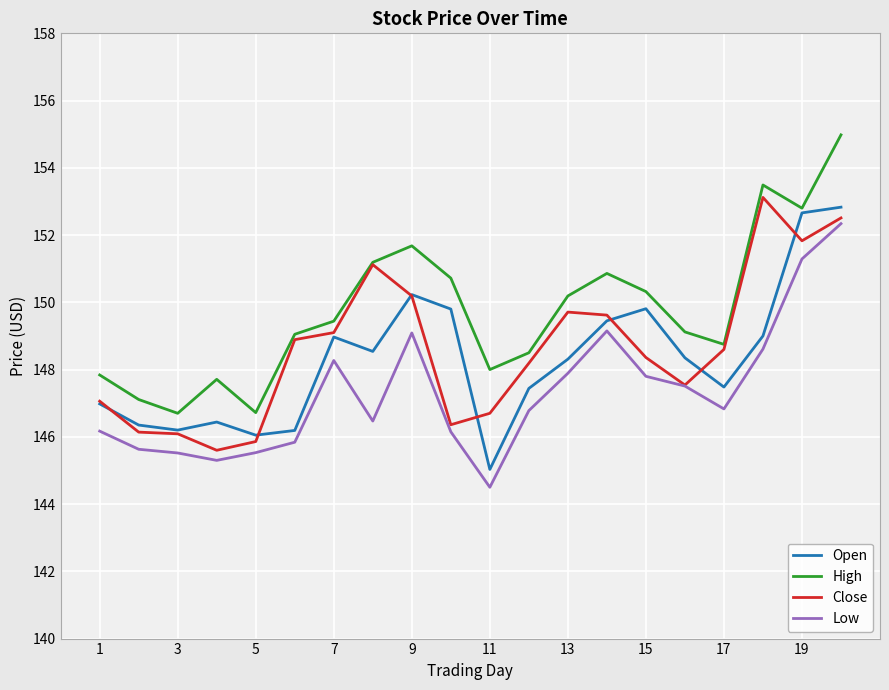

What is the lowest value of the Close series?

145.6